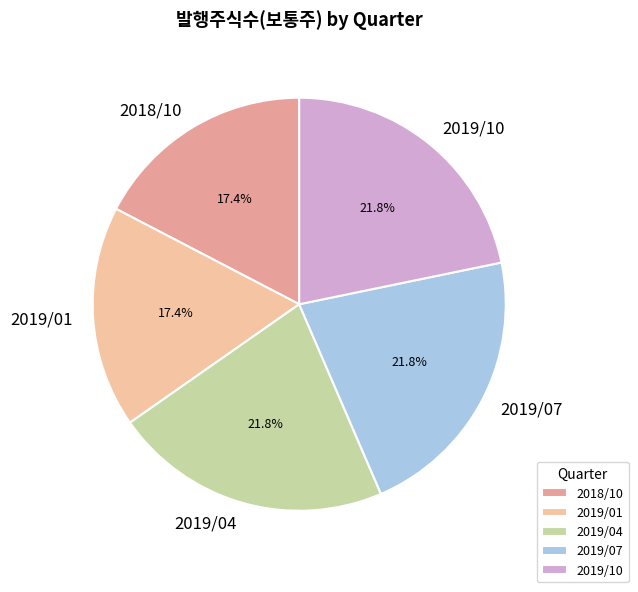

Combined, do 2019/01 and 2019/10 account for over 50%?

No